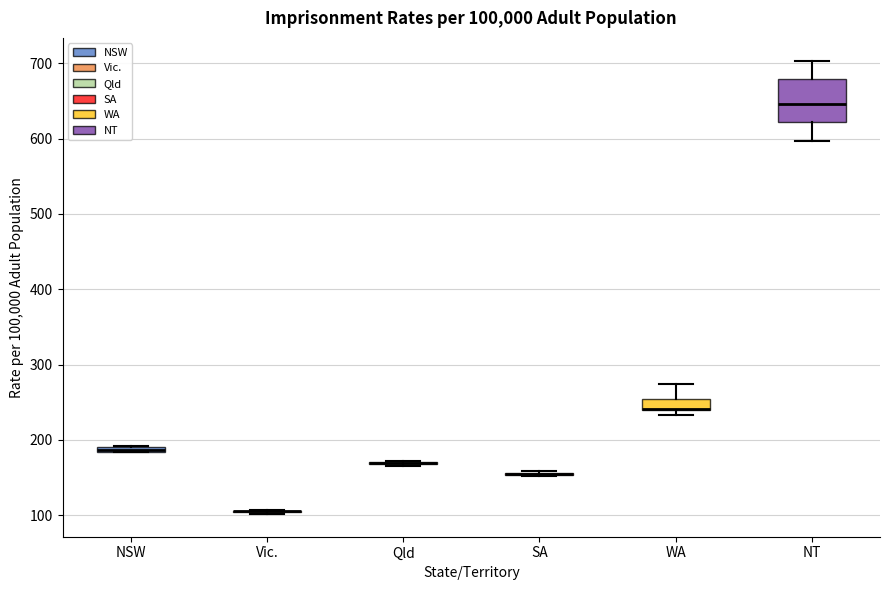

Which box is the tallest, from its lower edge to its upper edge?

NT